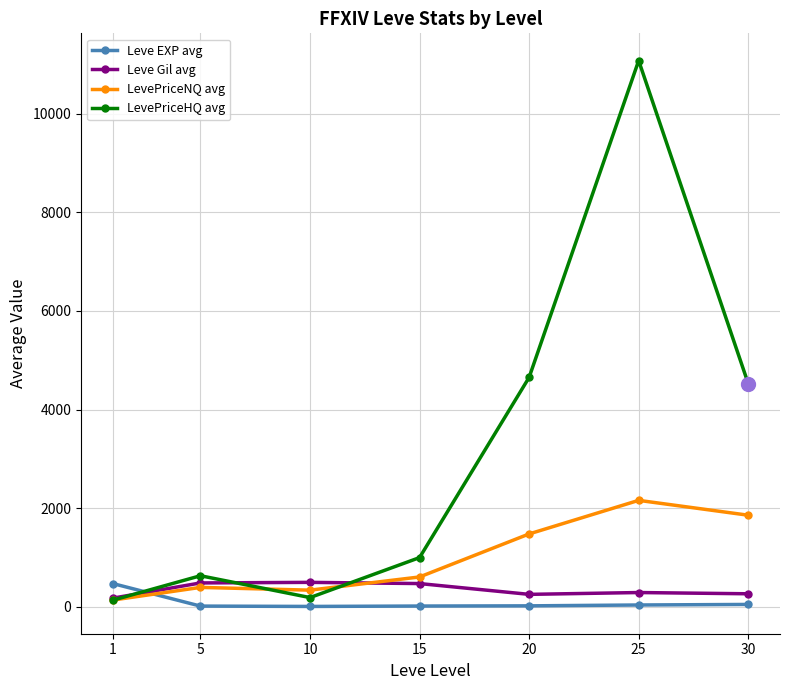

What is the difference between the second highest and second lowest values in the LevePriceNQ avg series?

1520.4